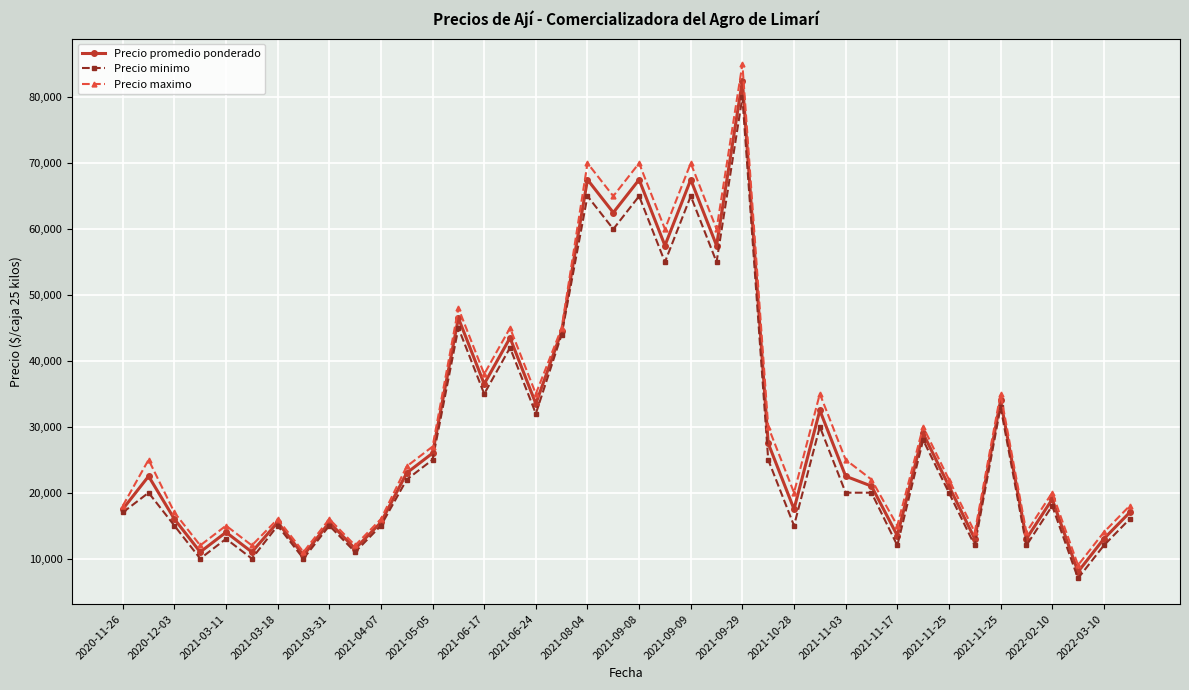

What is the lowest value of the Precio promedio ponderado series?

8000